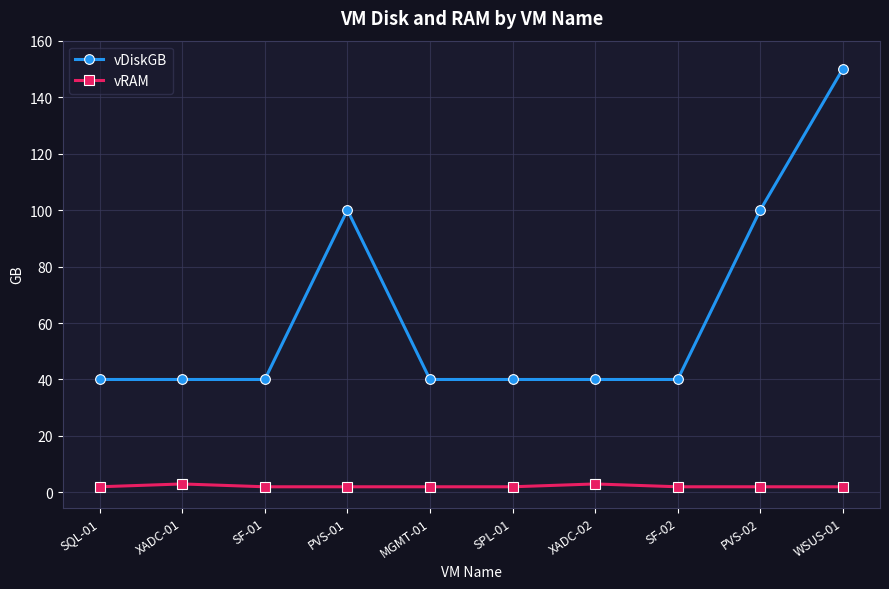

Reading left to right, extract all data points from this chart.

vDiskGB: SQL-01=40	XADC-01=40	SF-01=40	PVS-01=100	MGMT-01=40	SPL-01=40	XADC-02=40	SF-02=40	PVS-02=100	WSUS-01=150
vRAM: SQL-01=2	XADC-01=3	SF-01=2	PVS-01=2	MGMT-01=2	SPL-01=2	XADC-02=3	SF-02=2	PVS-02=2	WSUS-01=2